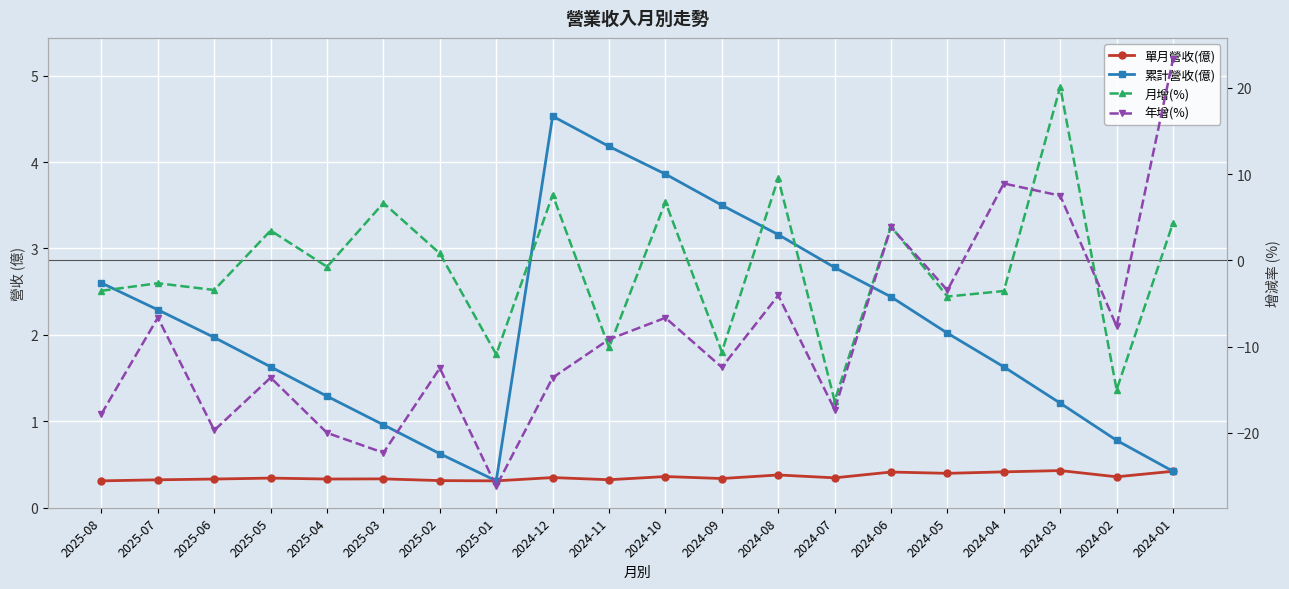

Reading right to left, extract all data points from this chart.

單月營收(億): 0.4	0.4	0.4	0.4	0.4	0.4	0.3	0.4	0.3	0.4	0.3	0.3	0.3	0.3	0.3	0.3	0.3	0.3	0.3	0.3
累計營收(億): 0.4	0.8	1.2	1.6	2.0	2.4	2.8	3.2	3.5	3.9	4.2	4.5	0.3	0.6	1.0	1.3	1.6	2.0	2.3	2.6
月增(%): 4.3	-15.0	20.1	-3.6	-4.2	3.9	-16.3	9.5	-10.6	6.8	-10.1	7.6	-10.9	0.8	6.6	-0.8	3.5	-3.4	-2.7	-3.5
年增(%): 23.3	-7.6	7.5	8.9	-3.5	3.9	-17.3	-4.1	-12.4	-6.7	-9.2	-13.6	-26.2	-12.5	-22.3	-20.0	-13.6	-19.7	-6.6	-17.8